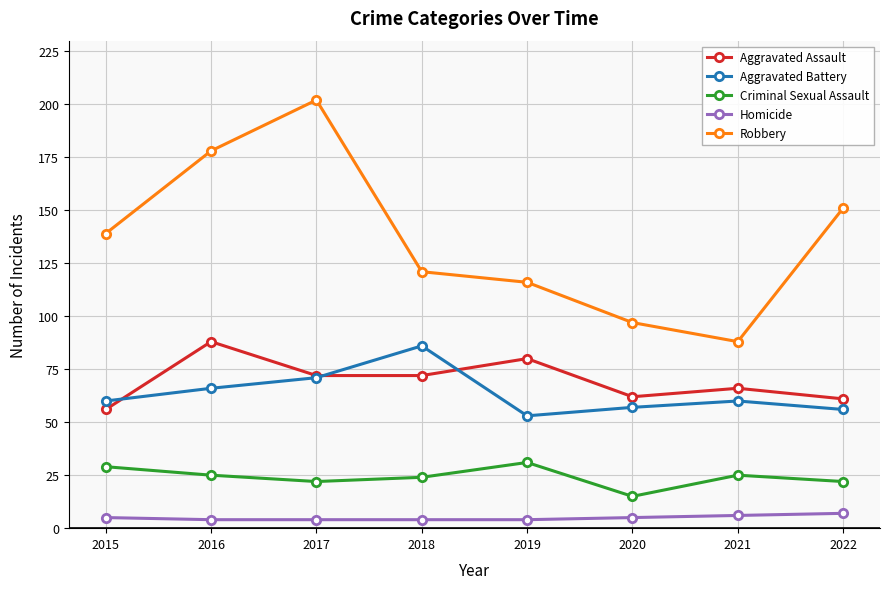

The Aggravated Battery series shows 71 at 2017. True or false?

True